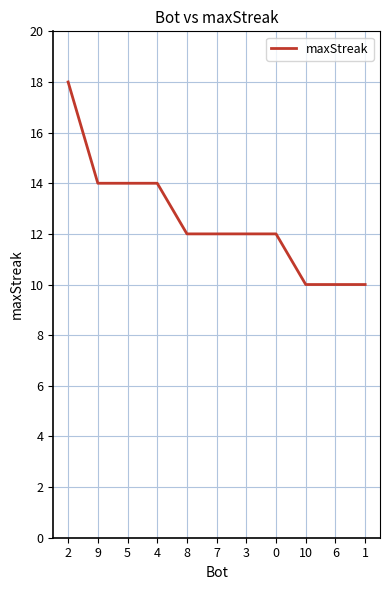

What is the sum of the values at 2 and 10?

28